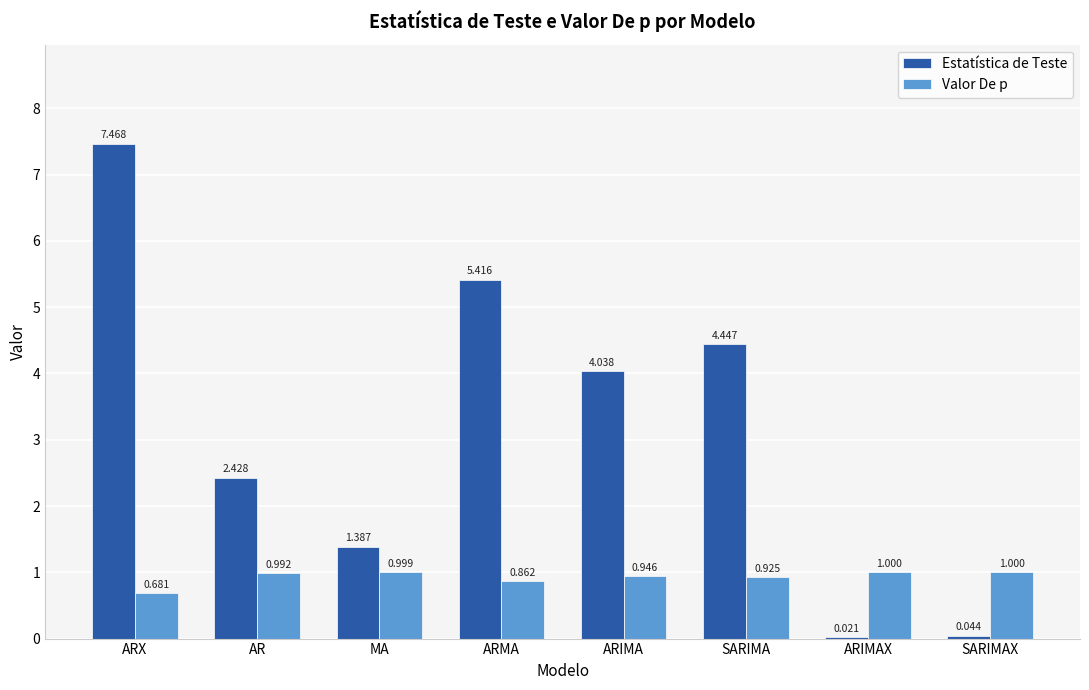

Which category has the highest value in the Estatística de Teste series?

ARX